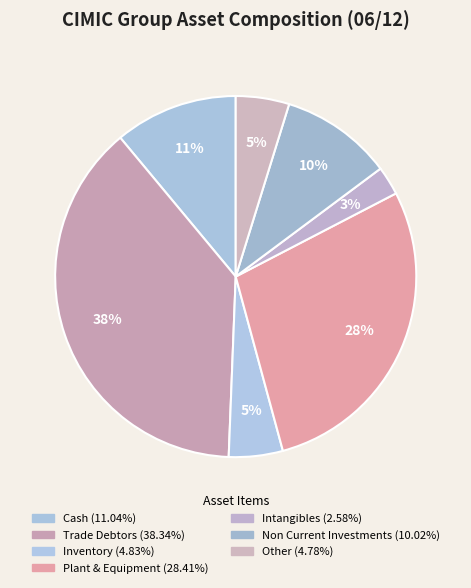

What is the largest slice in the pie chart?

Trade Debtors (%)